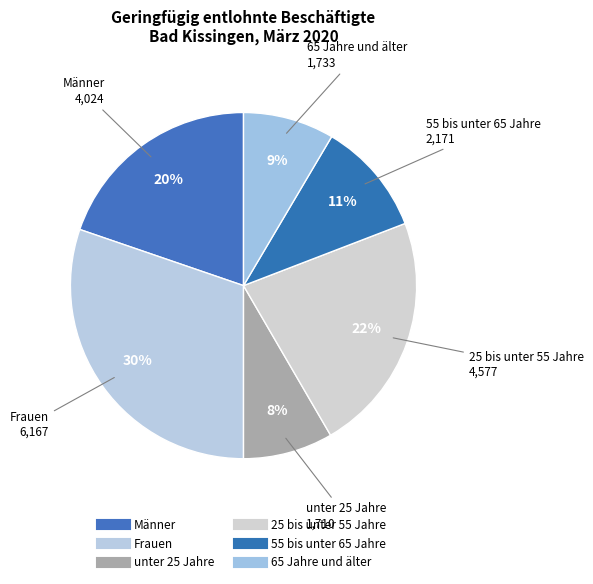

The Männer slice represents 7% of the pie. True or false?

False